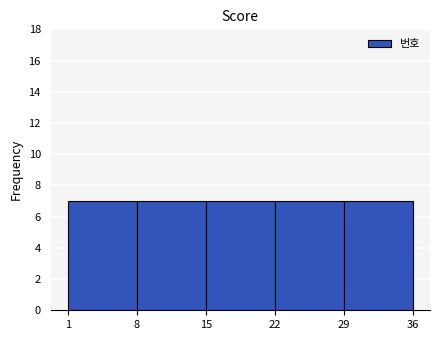

How tall is the bar that spans 1 to 8 on the x-axis? The values are not printed on the chart, so give them approximately, as read against the axis.

7